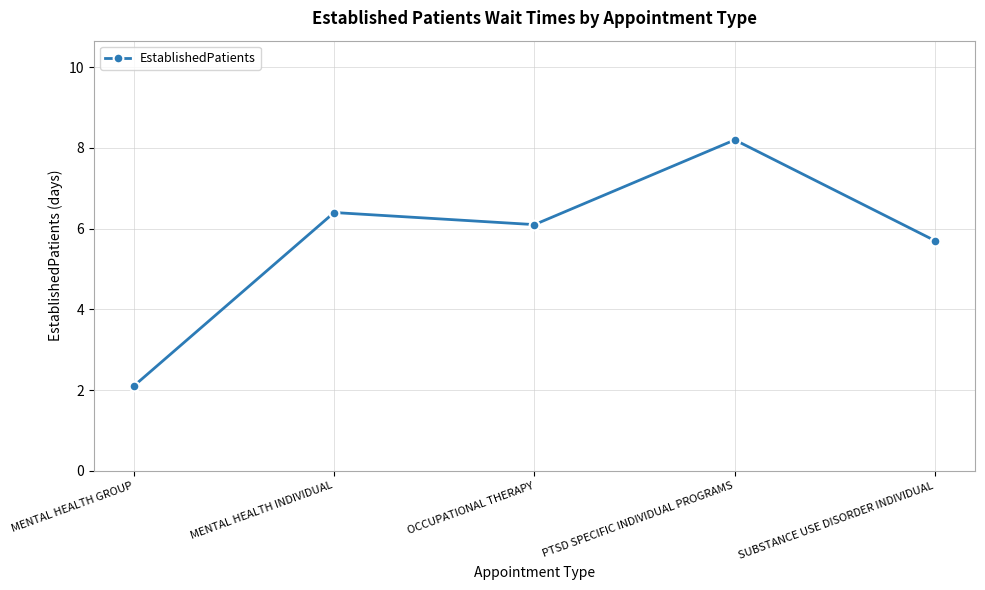

How many data points are above 6?

3